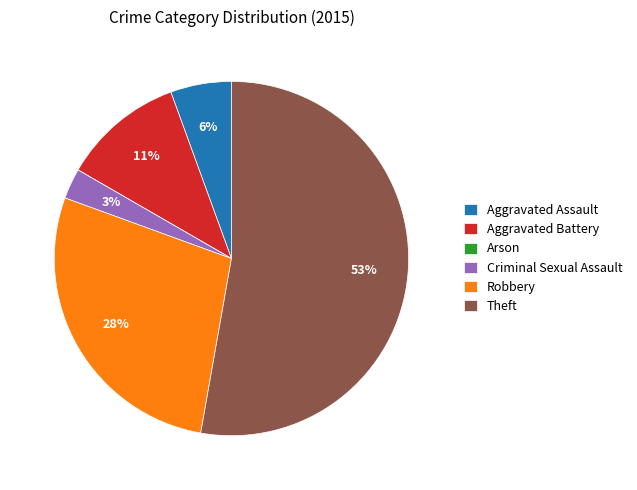

The Robbery slice represents 28% of the pie. True or false?

True